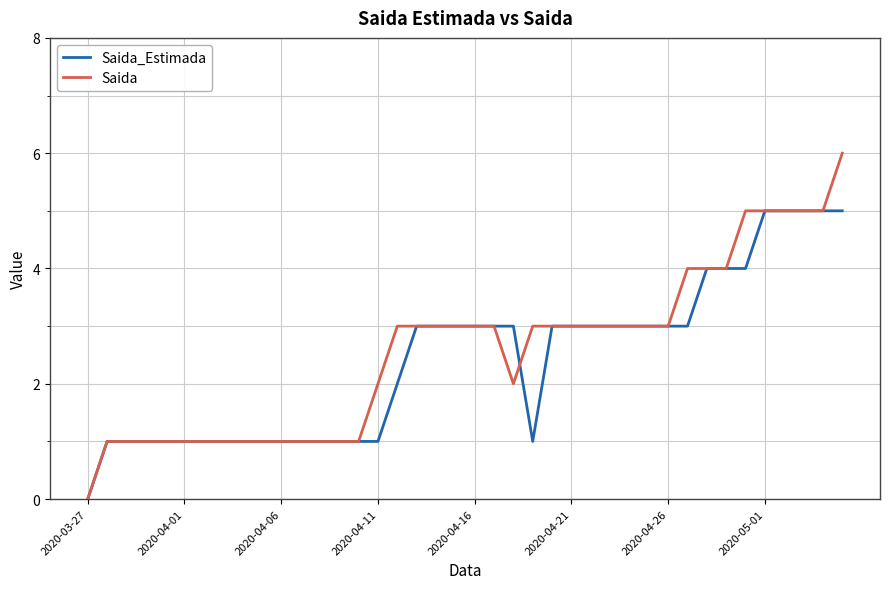

Which series has the widest spread of values?

Saida